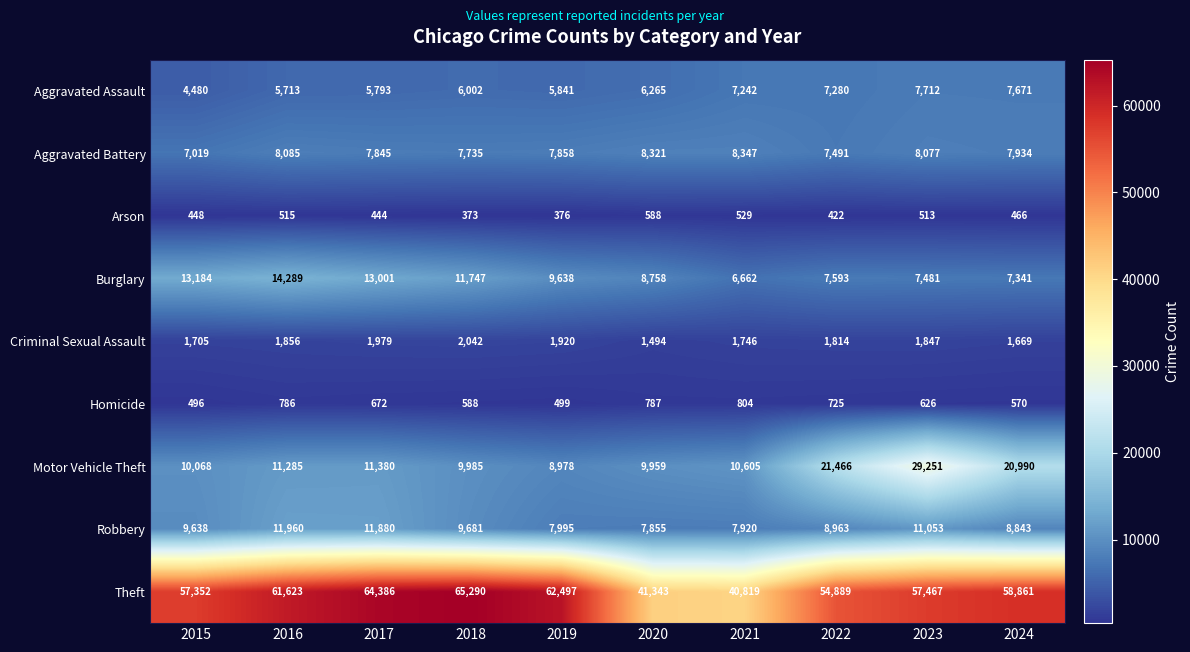

Between 2017 and 2022, which series saw the biggest shift?

Motor Vehicle Theft